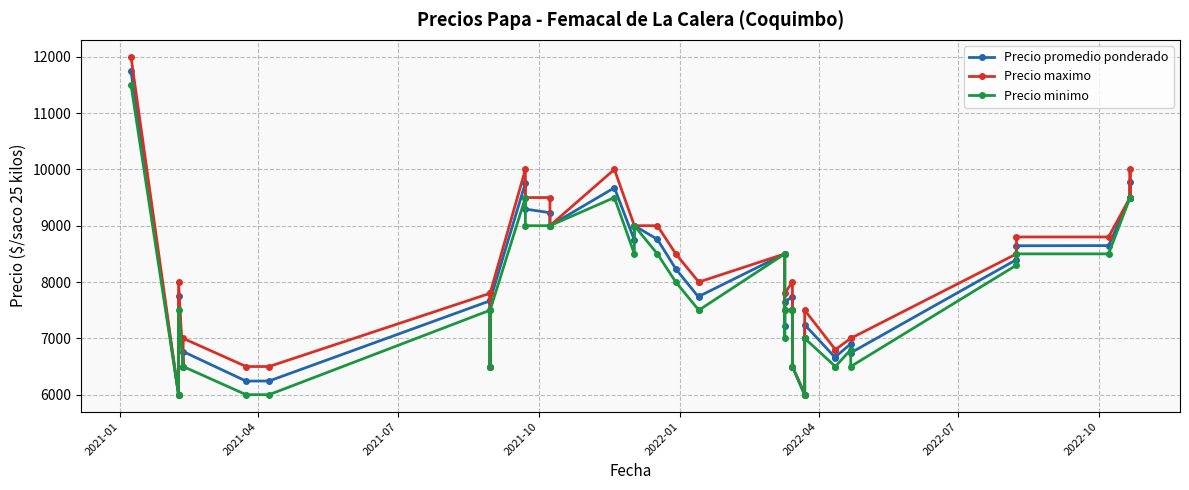

What is the difference between the second highest and minimum values in the Precio maximo series?

4000